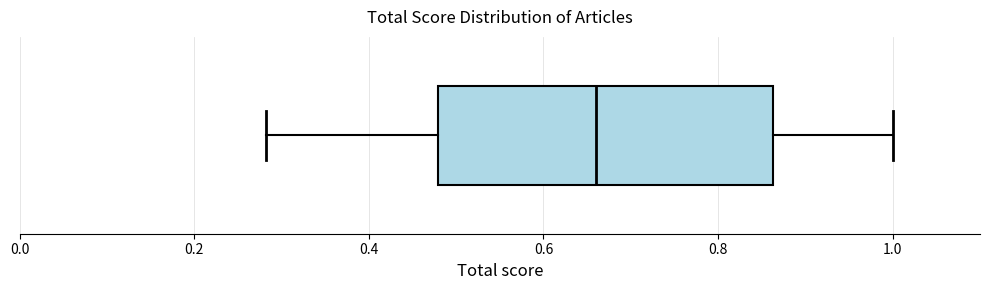

Where is the left edge of the box on the x-axis? The values are not printed on the chart, so give them approximately, as read against the axis.

0.48